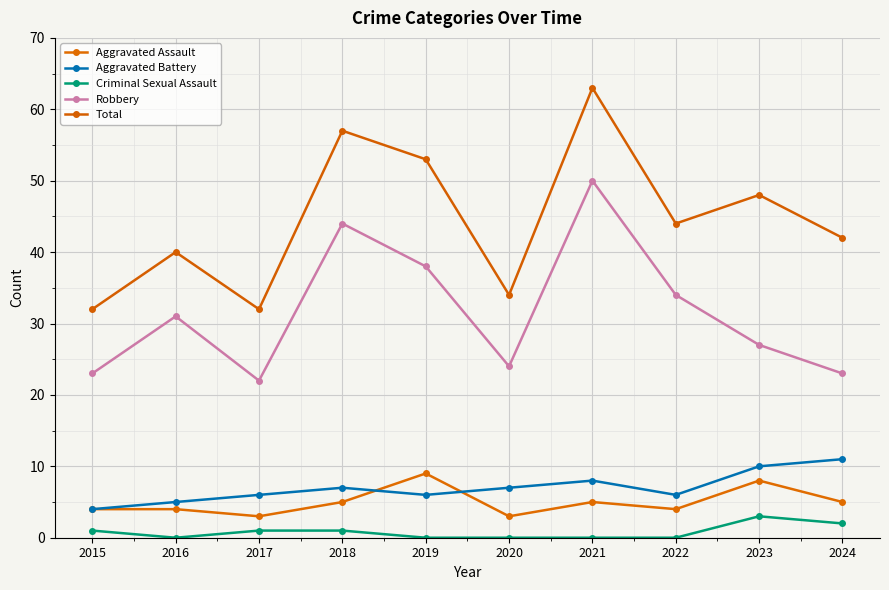

At which category does Total reach its first local peak?

2016